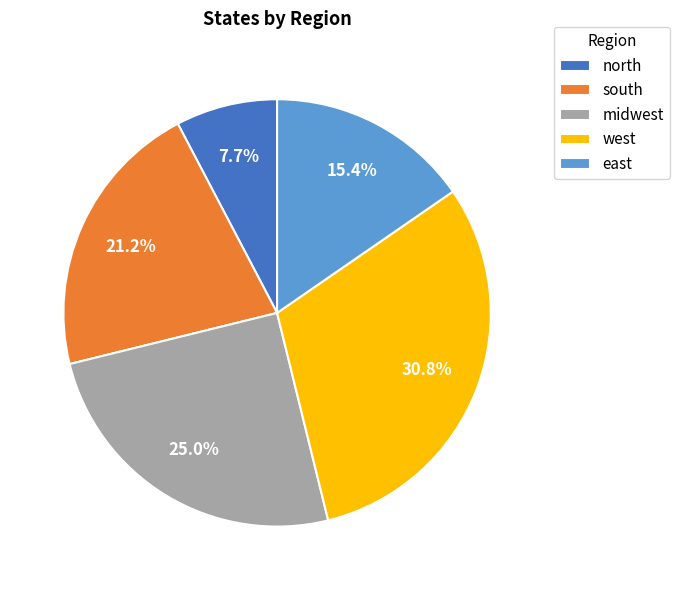

True or false: west accounts for 21% of the total.

False